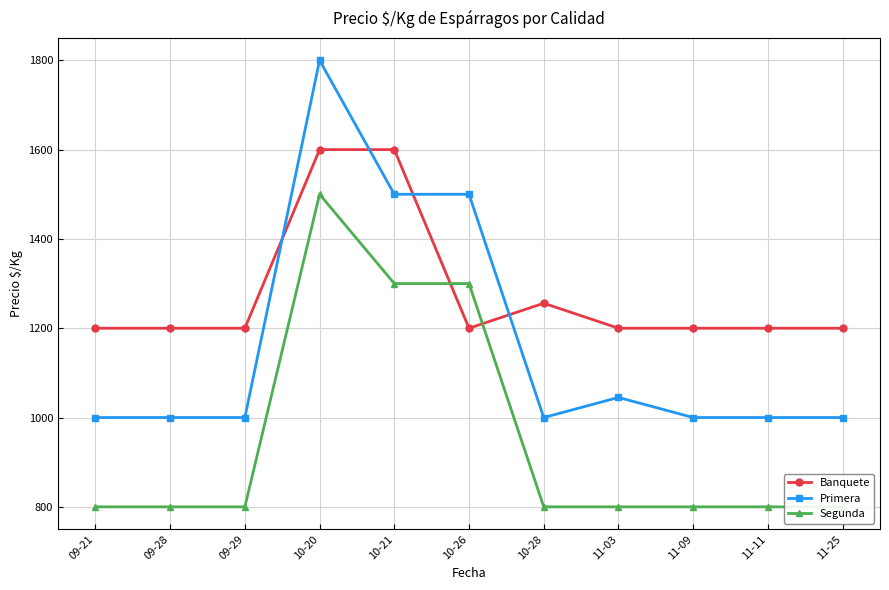

What is the label of the 8th point from the left?

11-03